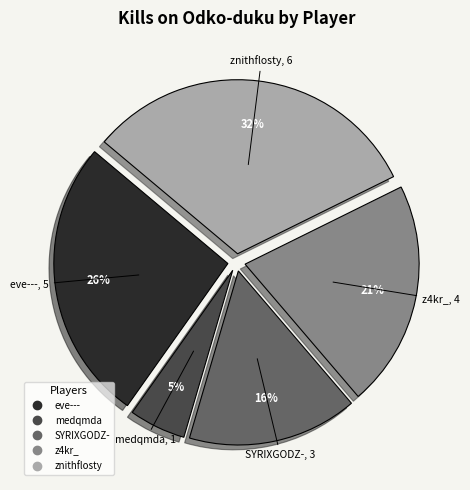

To the nearest percent, what is the average slice percentage?

20%